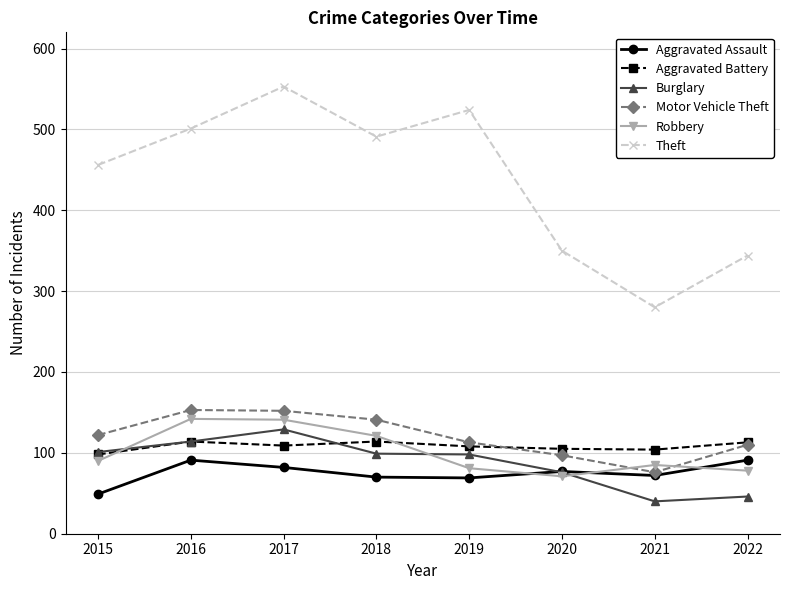

Which series has the largest total across all categories?

Theft